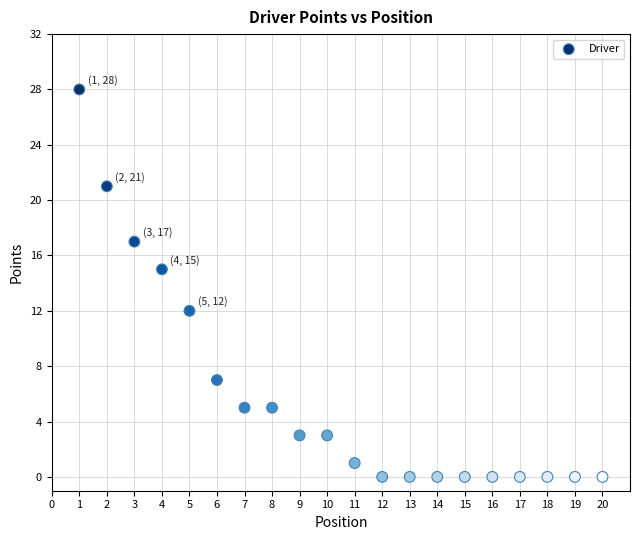

What is the range of Y values (max minus min)?

28